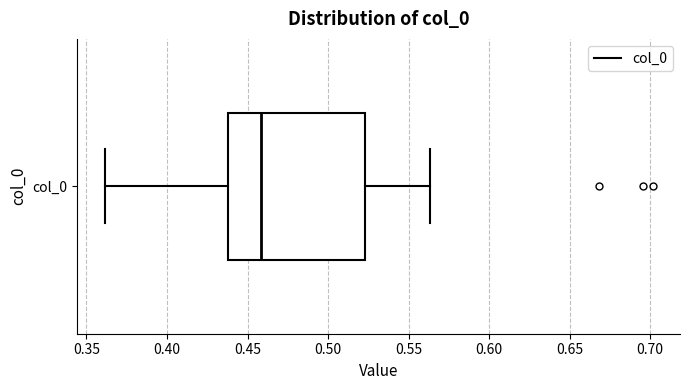

Read this box plot against the x-axis: the position of the median line, the range covered by the box, and the ends of both whiskers. The values are not printed on the chart, so give them approximately, as read against the axis.

median 0.460, box 0.440 to 0.525, whiskers 0.360 to 0.565